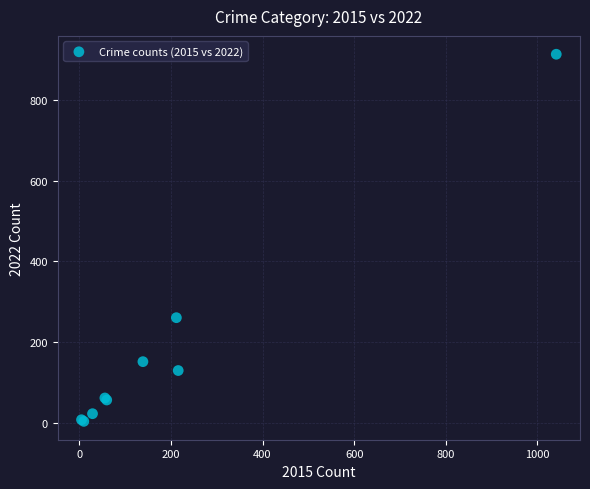

What Y value in the scatter plot is closest to 458?

260